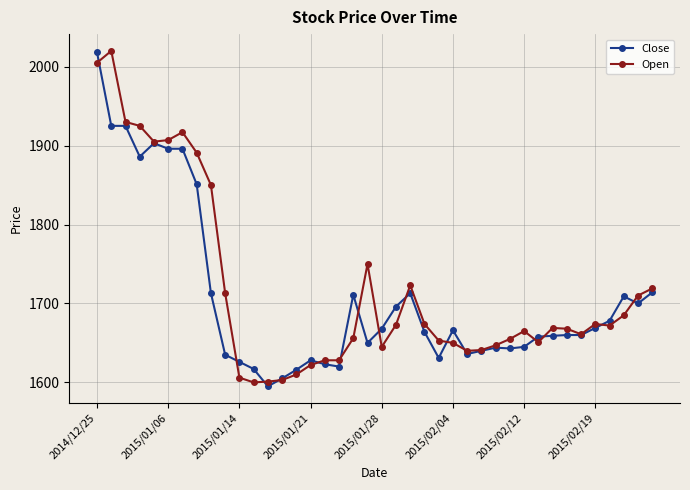

What is the minimum value for Open?

1600